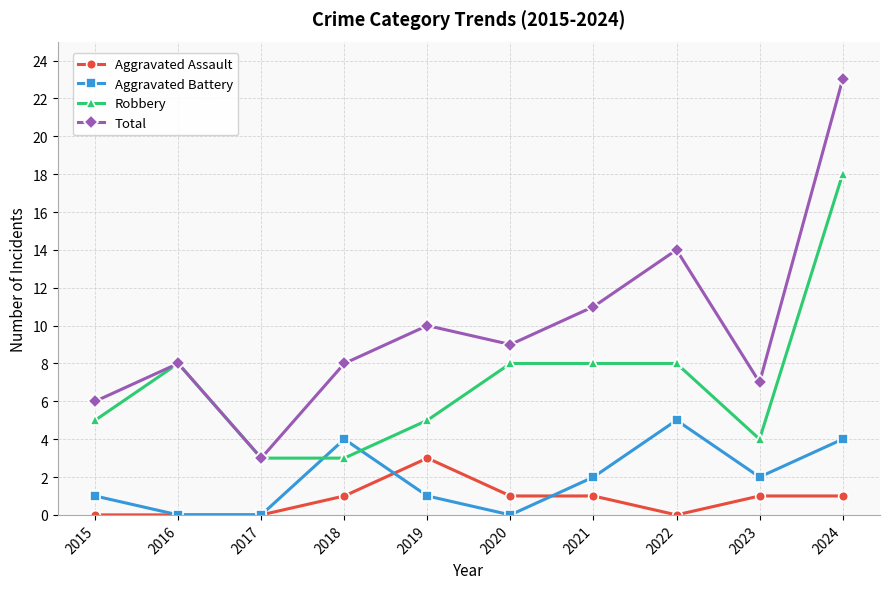

Reading left to right, what are all the values shown in this chart?

Aggravated Assault: 0	0	0	1	3	1	1	0	1	1
Aggravated Battery: 1	0	0	4	1	0	2	5	2	4
Robbery: 5	8	3	3	5	8	8	8	4	18
Total: 6	8	3	8	10	9	11	14	7	23